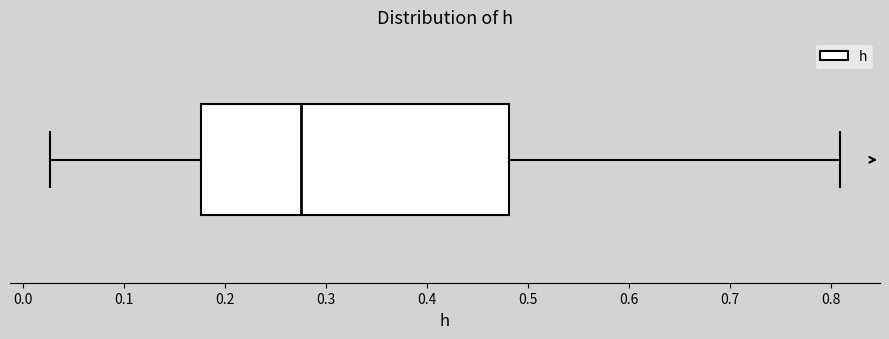

Transcribe this box plot: give where the median line is, the range the box spans, and where the two whiskers end, as read against the x-axis. The values are not printed on the chart, so give them approximately, as read against the axis.

median 0.28, box 0.18 to 0.48, whiskers 0.03 to 0.81